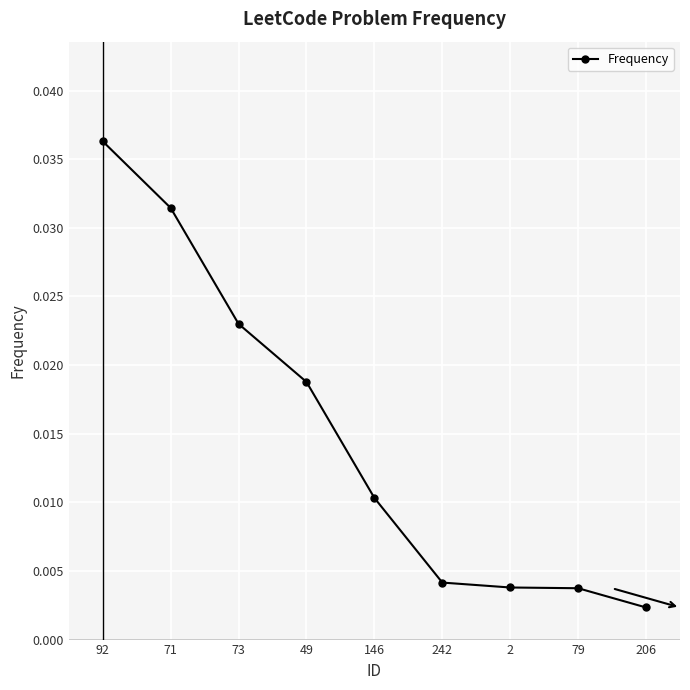

At which category does the chart reach its peak across all series?

92